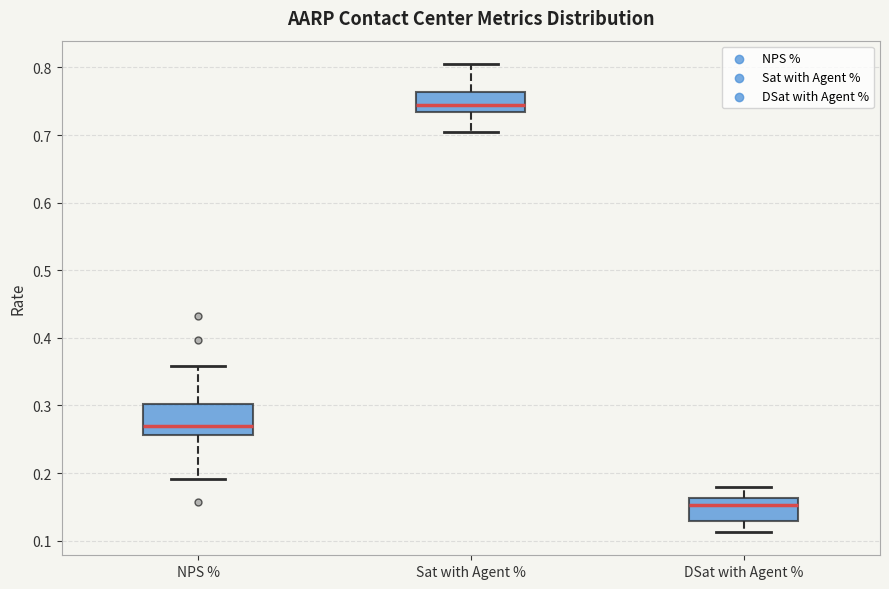

Which box's median line is the highest?

Sat with Agent %